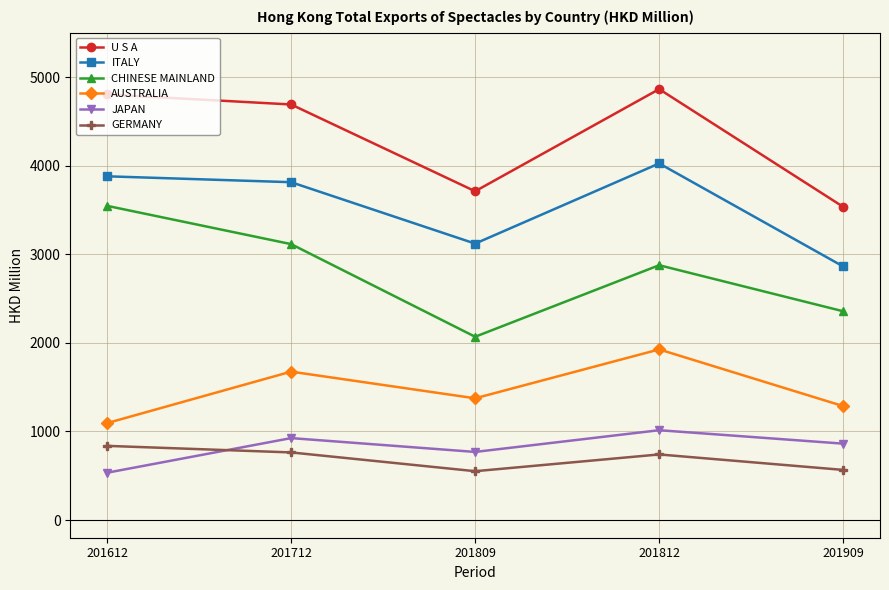

Does the chart have visible grid lines?

Yes